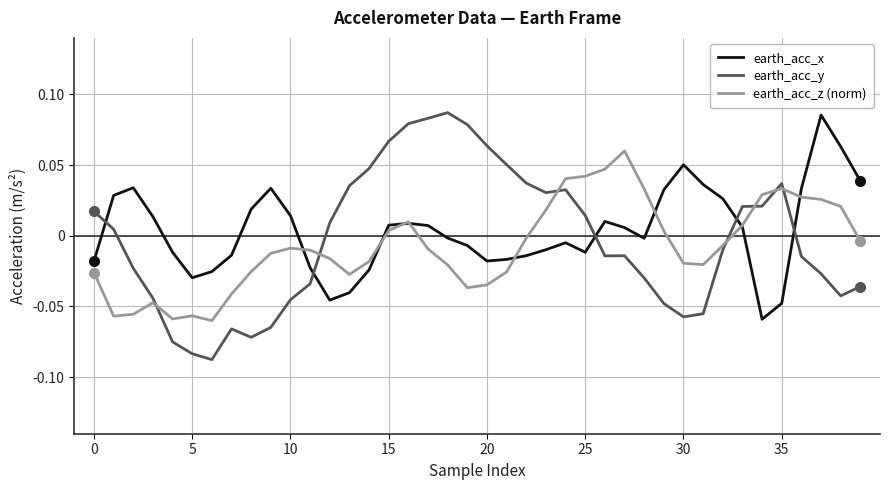

How many lines are shown in the chart?

3